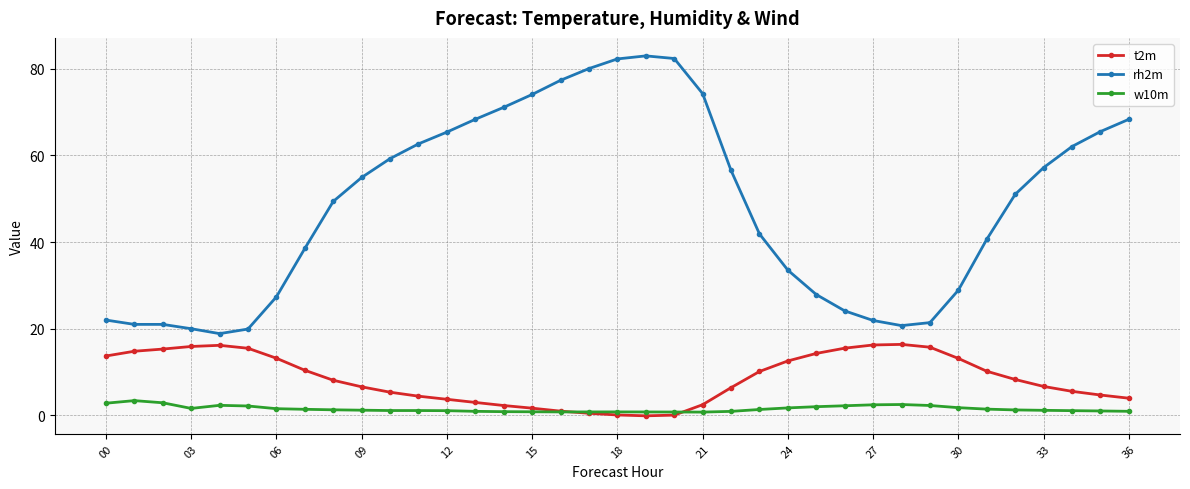

Which series has the largest total across all categories?

rh2m